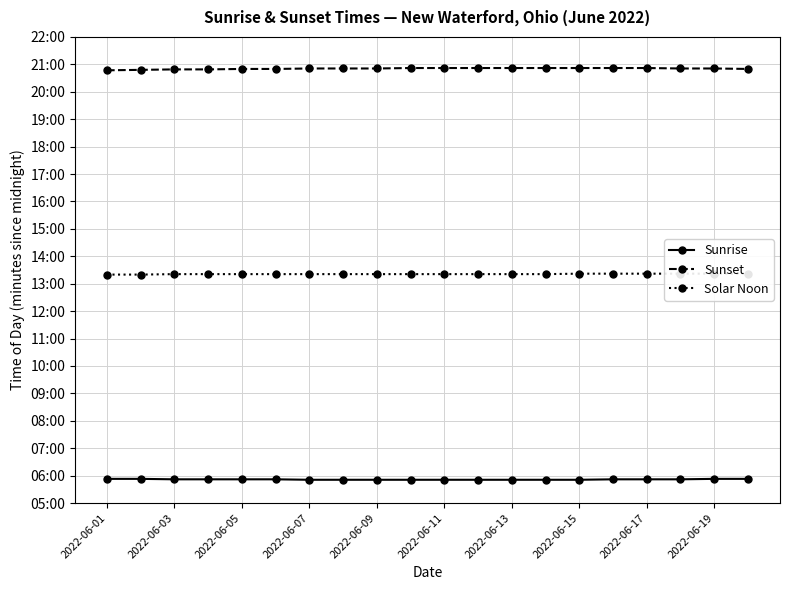

How many values in the Solar Noon series exceed 801?

6